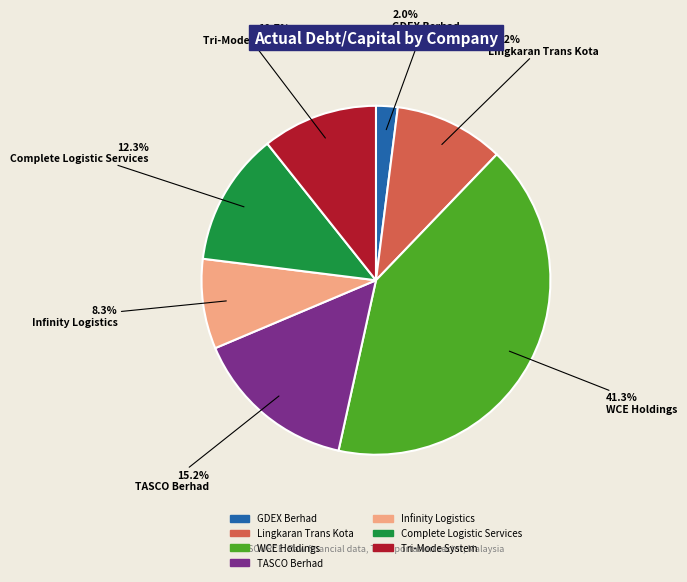

To the nearest percent, what percentage of the pie is Tri-Mode System?

11%